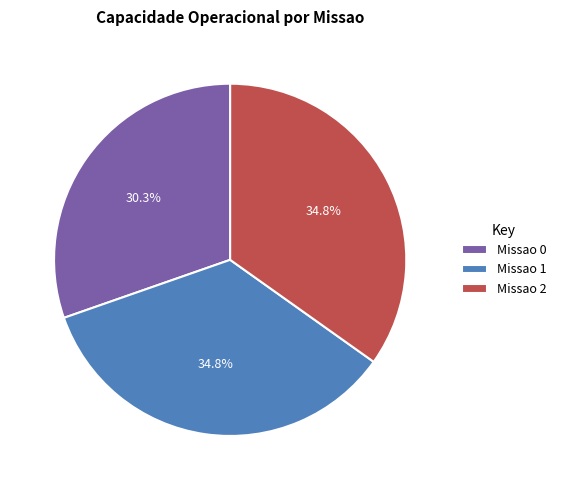

Approximately how many times larger is the value at Missao 2 compared to Missao 1?

1.0